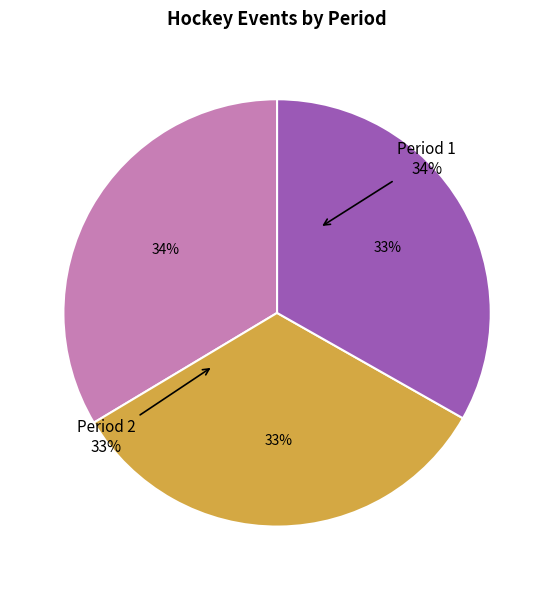

What percentage is NOT represented by Period 3?

66.8%